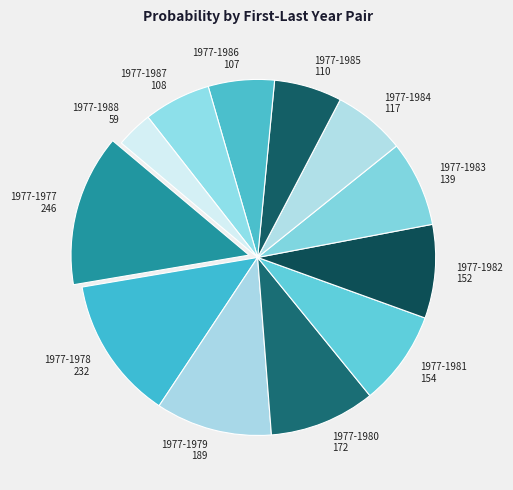

Is there a majority slice in this chart?

No